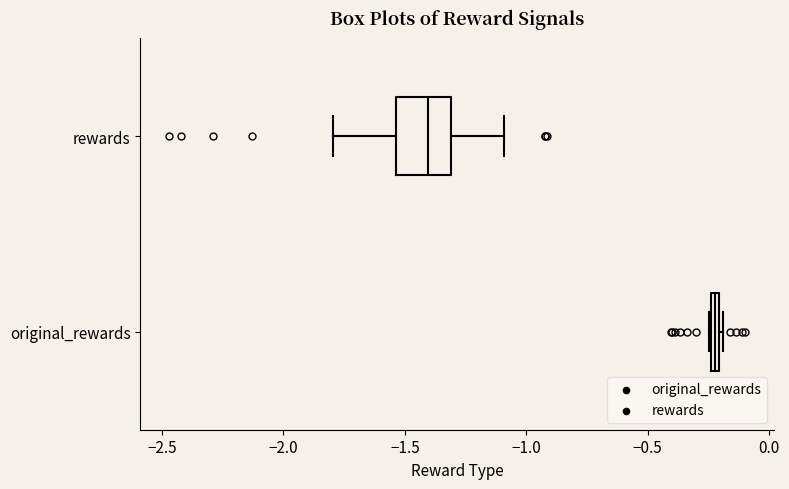

Comparing the boxes themselves (not the whiskers), which one is the widest?

rewards